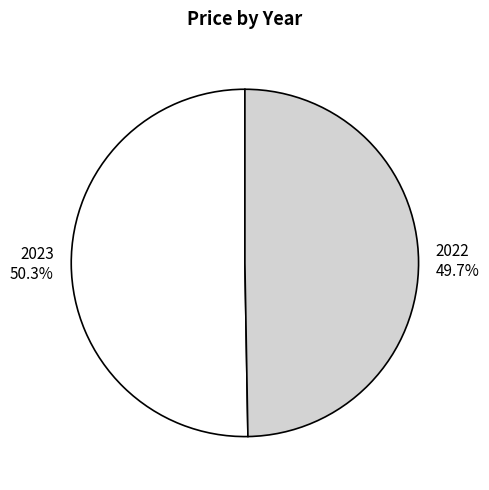

What is the total percentage of 2022 and 2023?

100.0%